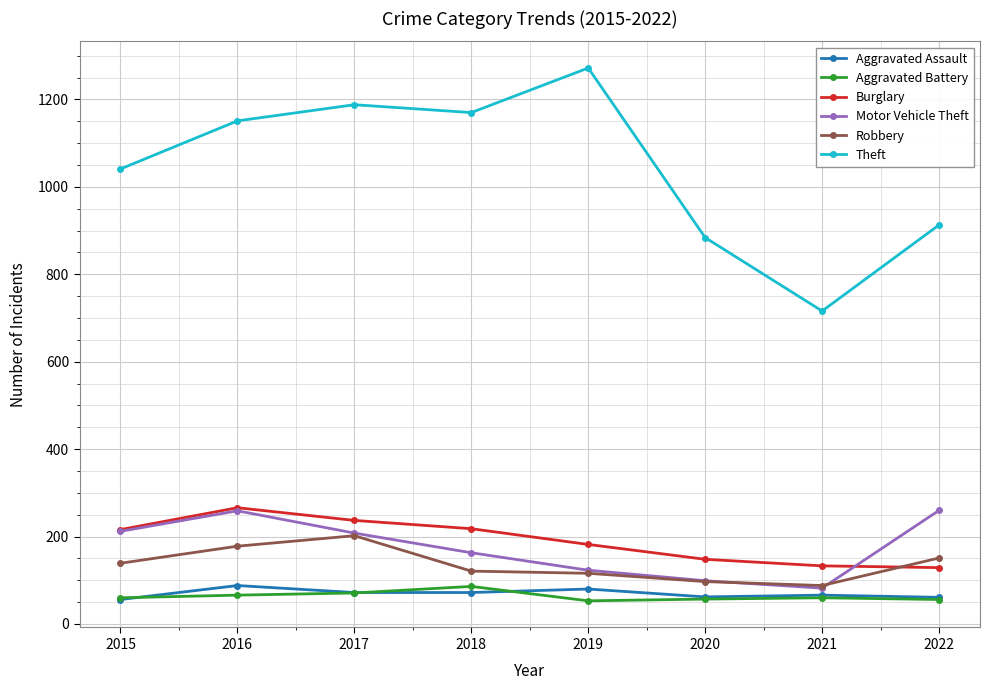

What is the value of the Motor Vehicle Theft point at the 4th from the left?

163